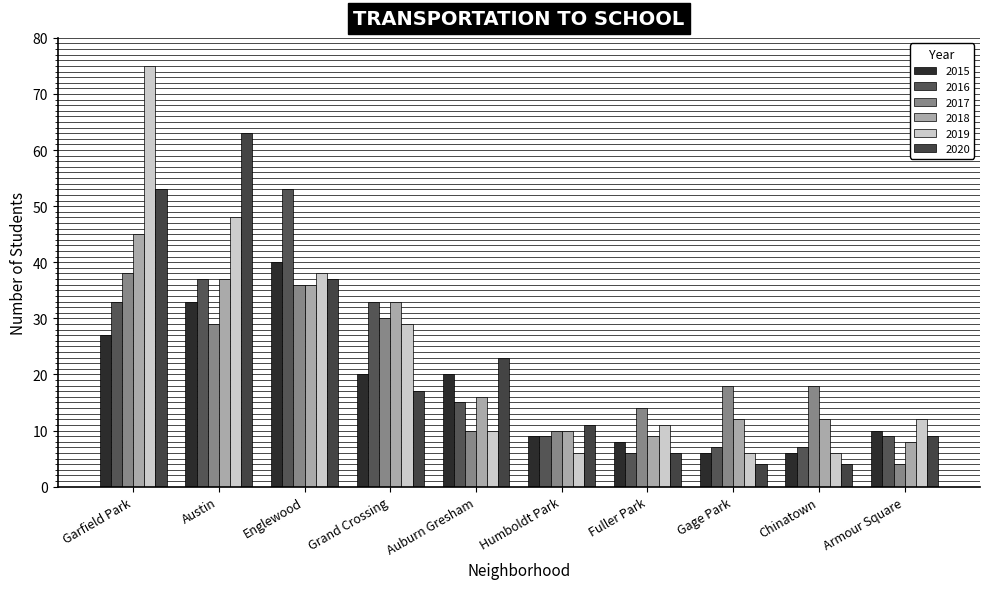

What is the difference between the highest and lowest values at Chinatown?

14